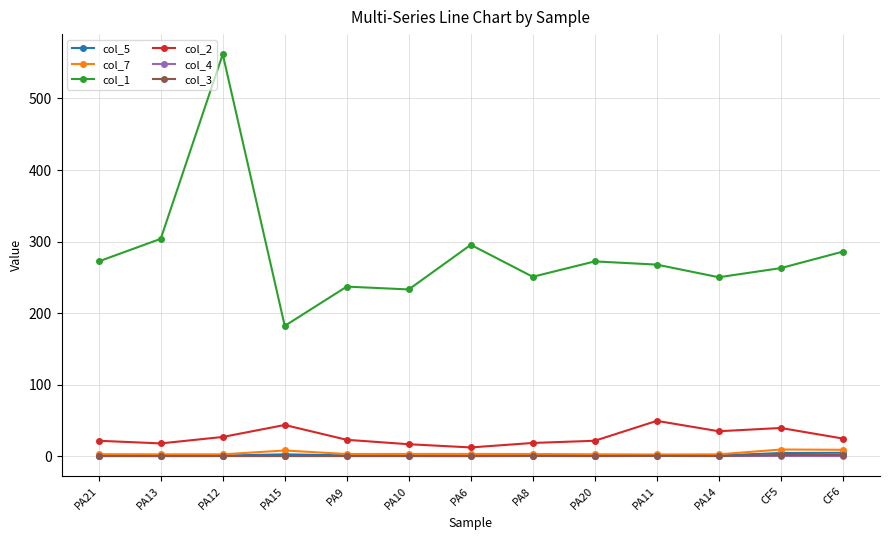

What is the total value across all series at PA20?

297.1